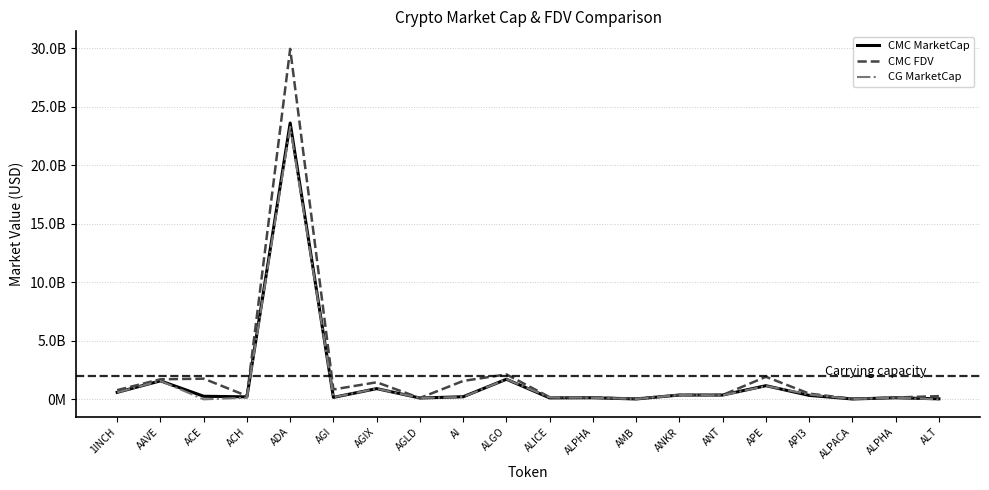

The value of CG MarketCap at ALT is -9021994740.3. True or false?

False